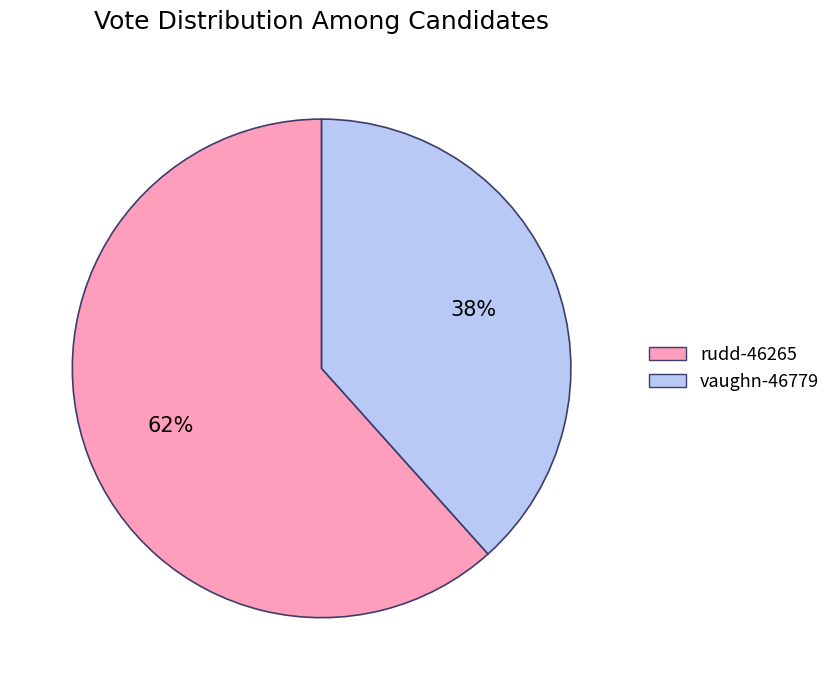

What percentage is the vaughn-46779 slice, to the nearest percent?

38%